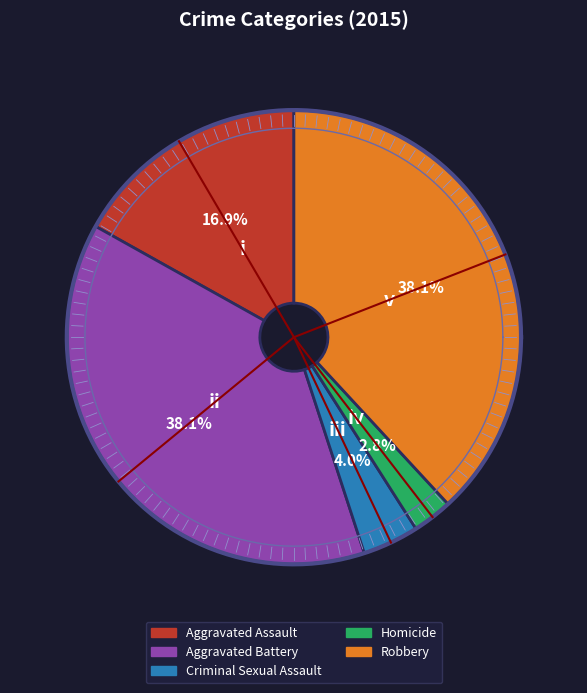

To the nearest percent, what percentage of the pie is Homicide?

3%